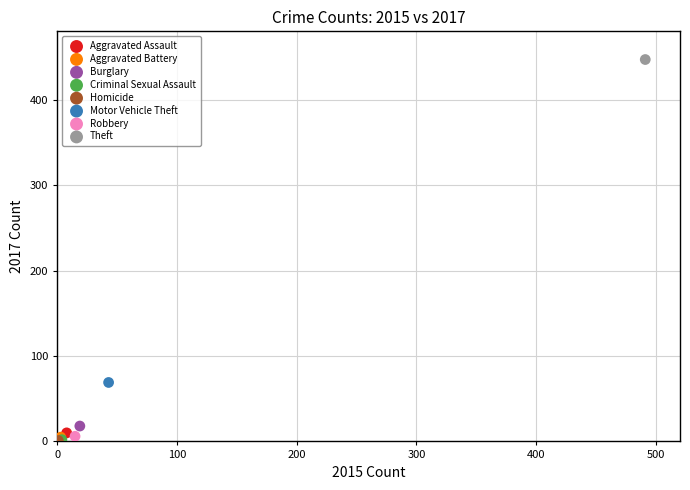

What are all the series names shown in the legend?

Aggravated Assault, Aggravated Battery, Burglary, Criminal Sexual Assault, Homicide, Motor Vehicle Theft, Robbery, Theft